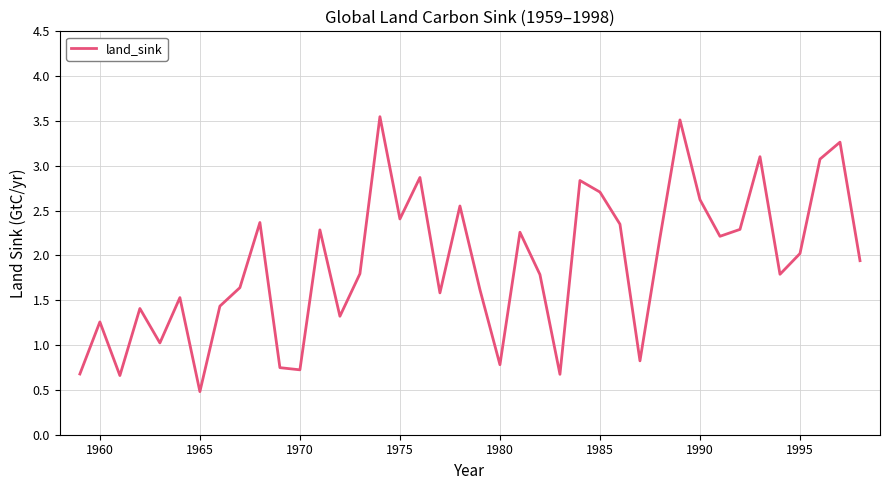

What is the difference between the maximum and minimum values?

3.1